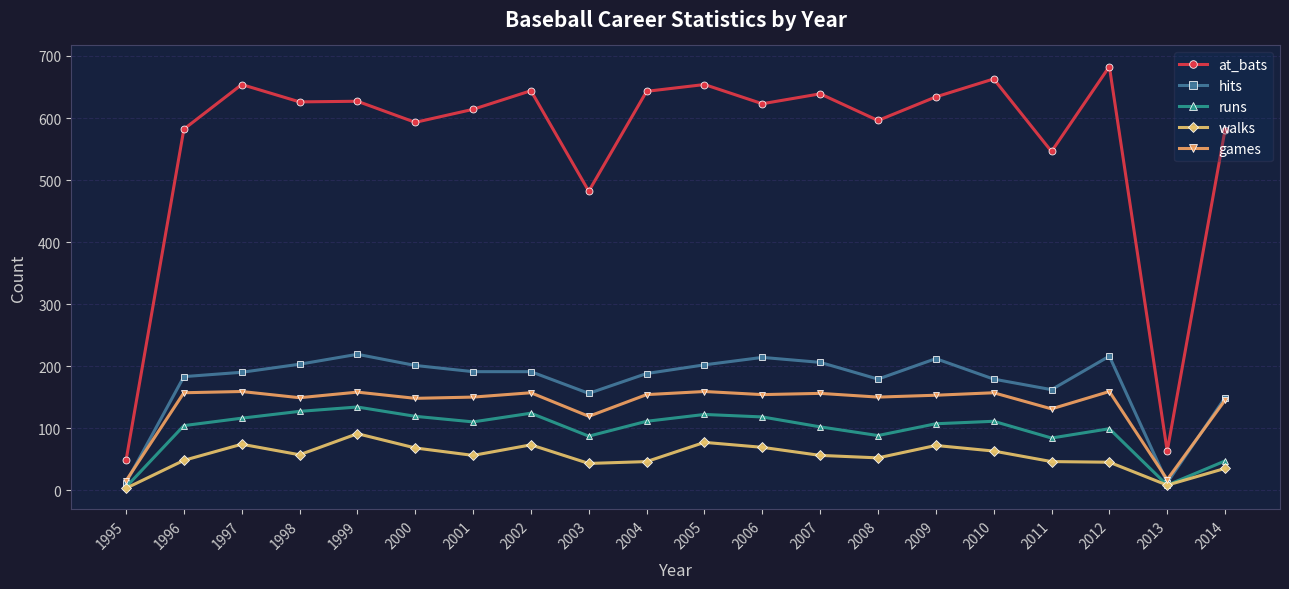

Count the number of data series in this chart.

5